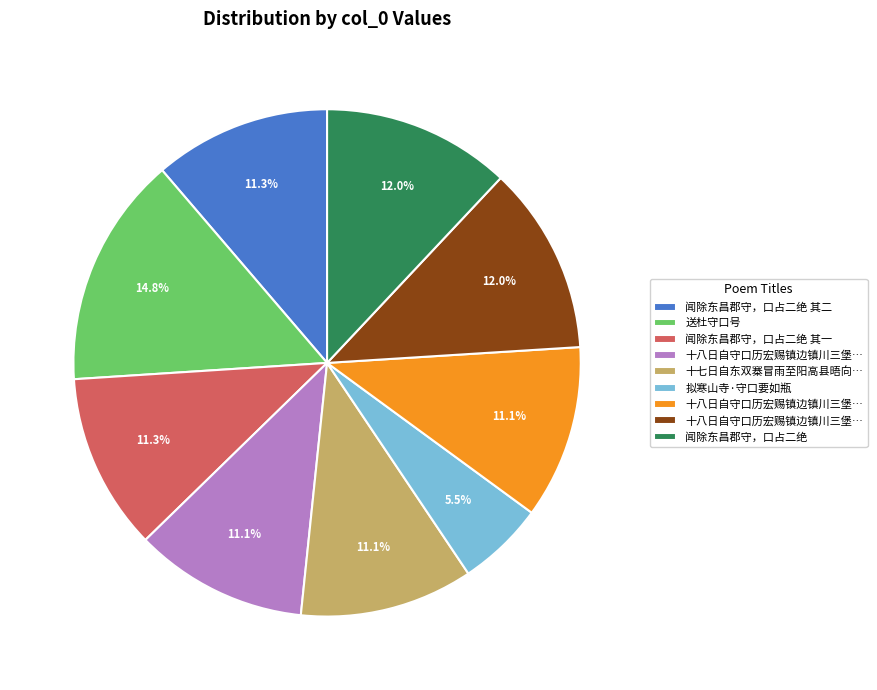

To the nearest percent, what is the difference between the largest and smallest slice percentages?

9%